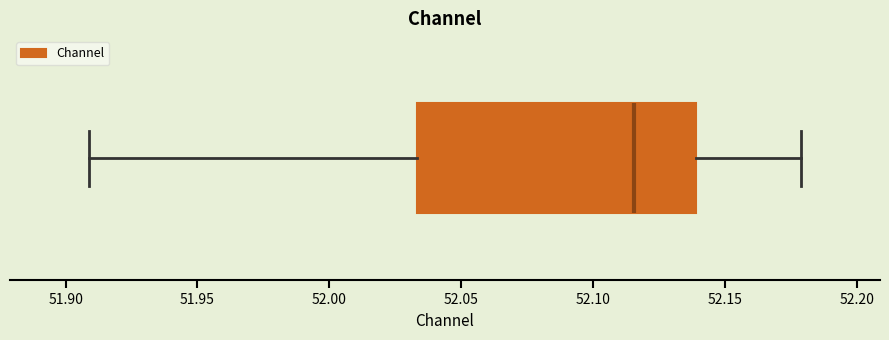

Transcribe this box plot: give where the median line is, the range the box spans, and where the two whiskers end, as read against the x-axis. The values are not printed on the chart, so give them approximately, as read against the axis.

median 52.115, box 52.035 to 52.140, whiskers 51.910 to 52.180